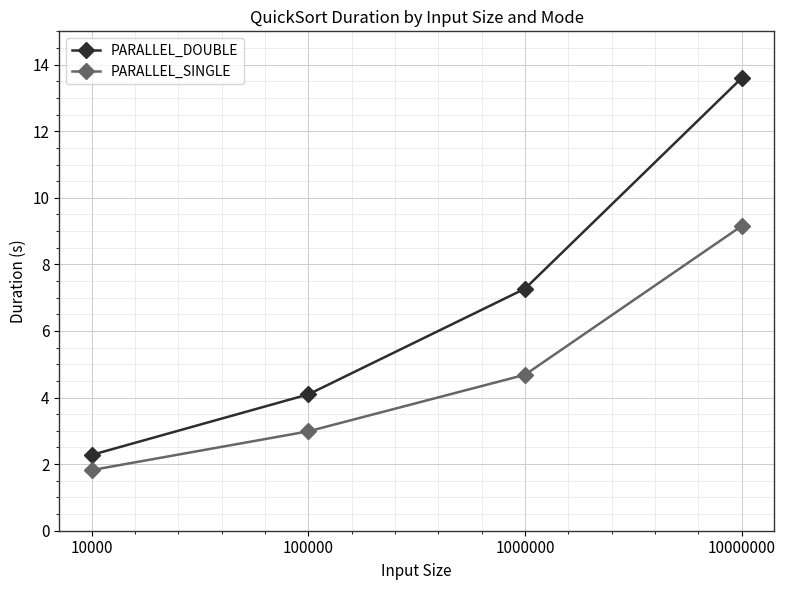

At which label does PARALLEL_SINGLE reach its peak?

10000000